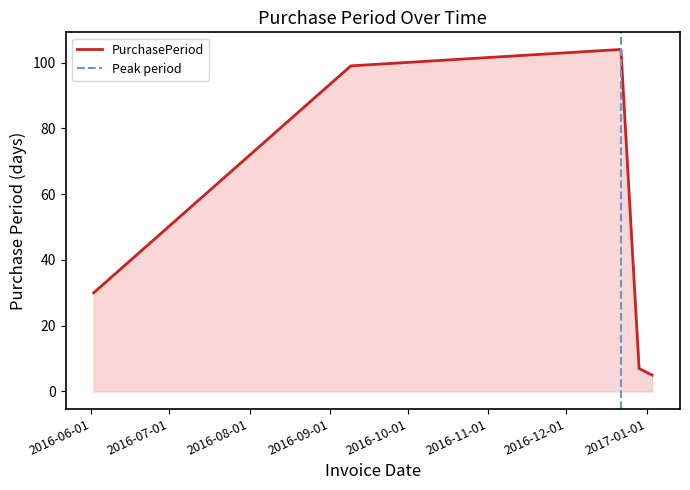

Between 2016-12-29 and 2016-06-02, which is larger?

2016-06-02